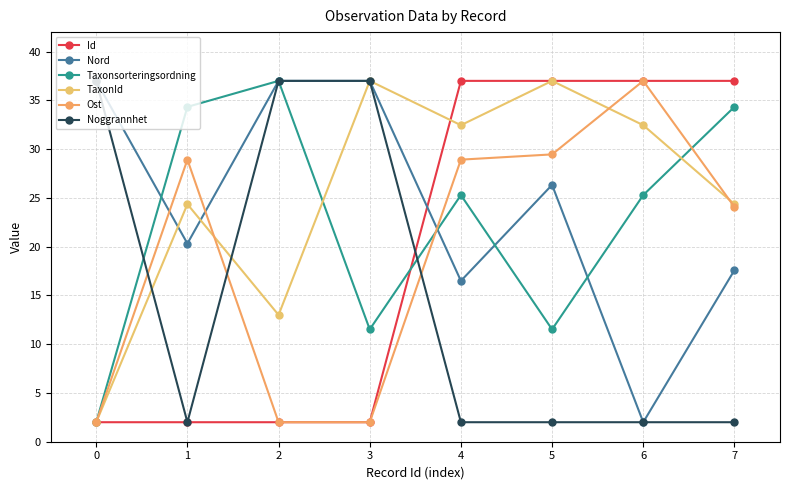

How many values in the TaxonId series exceed 32?

4